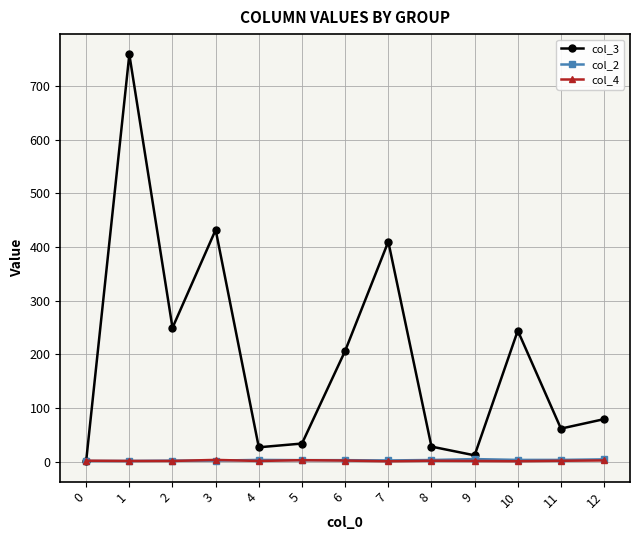

Which series has the largest range (max minus min)?

col_3